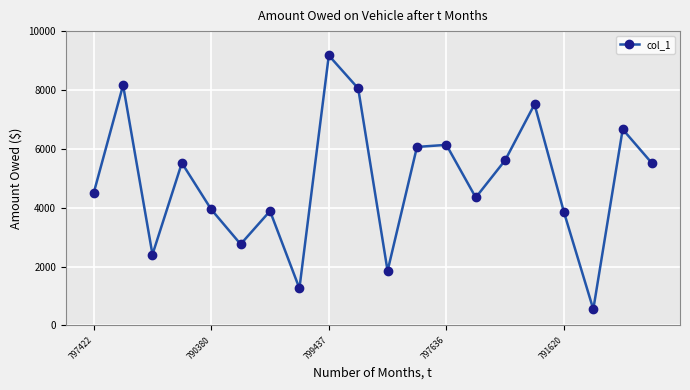

True or false: the data has more than 2 interior local peaks.

True